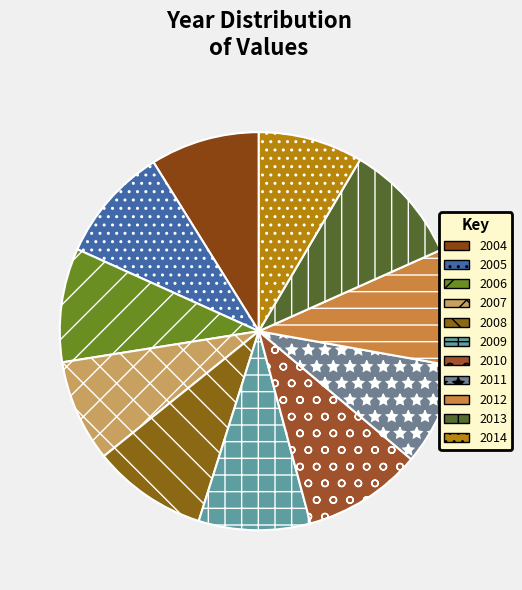

How many slices are in this pie chart?

11